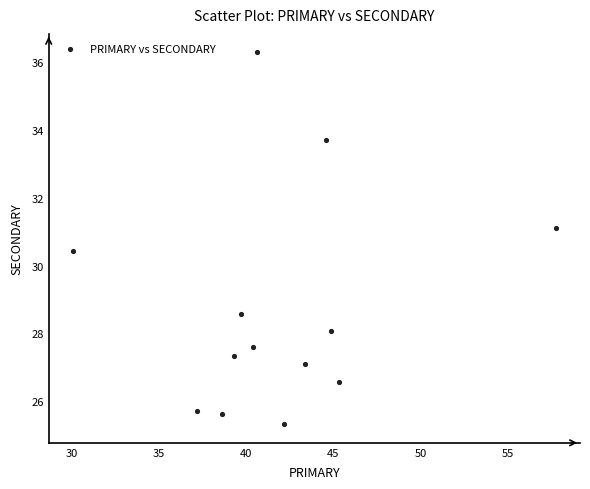

What Y value in the scatter plot is closest to 30?

30.4